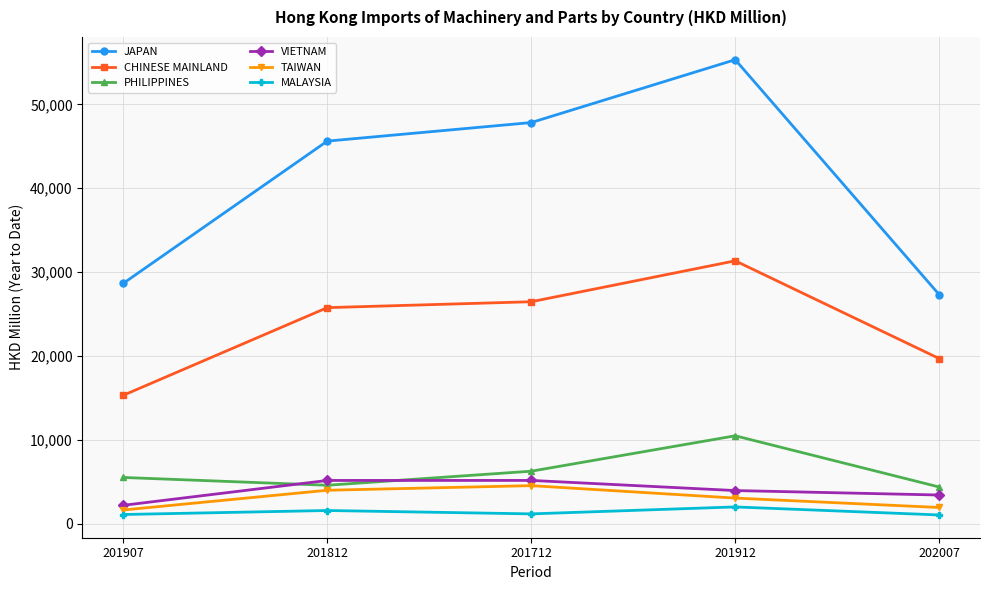

True or false: JAPAN and CHINESE MAINLAND cross at least once.

False